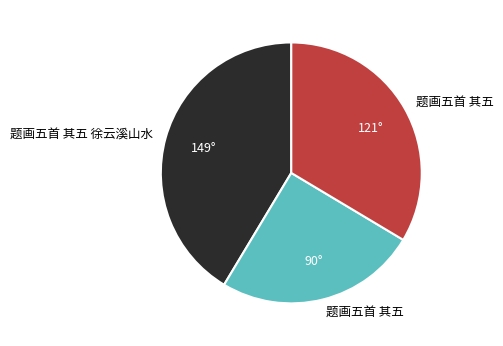

Is there a majority slice in this chart?

No